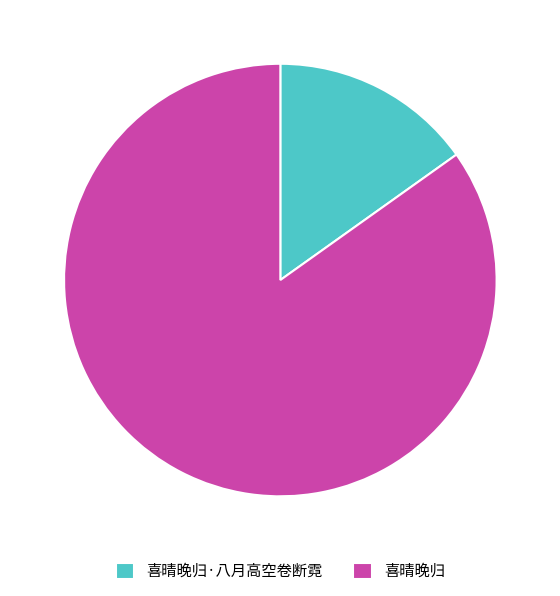

How many slices are in this pie chart?

2